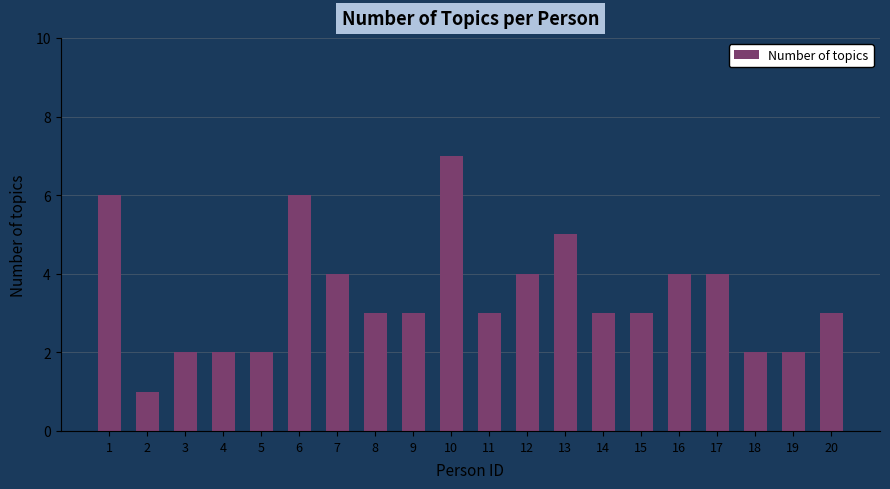

What is the difference between the maximum and minimum values?

6